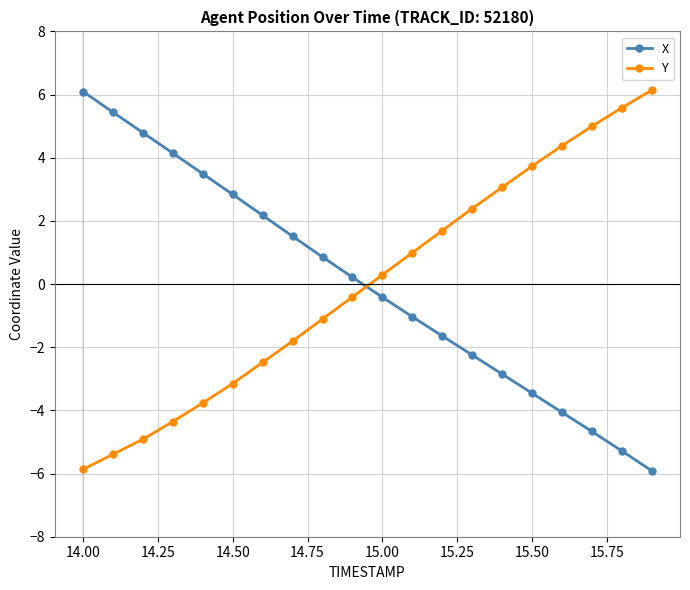

What is the difference between the maximum and minimum values in the X series?

12.0